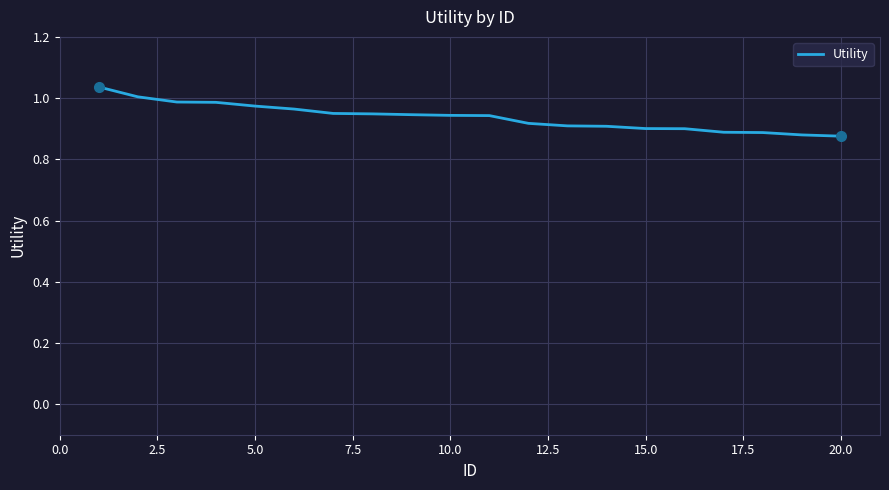

Does the chart have visible grid lines?

Yes